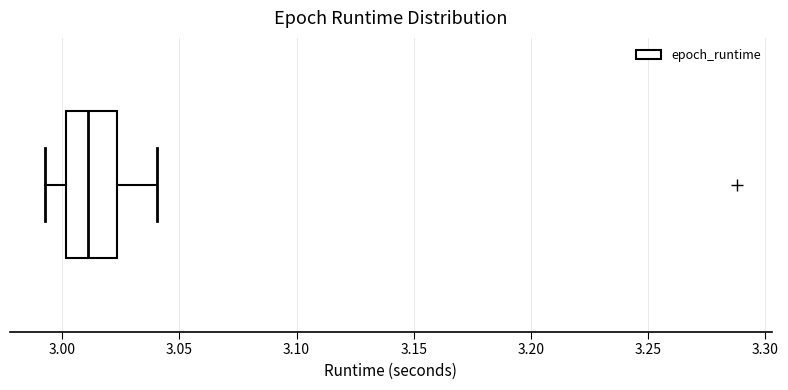

Transcribe this box plot: give where the median line is, the range the box spans, and where the two whiskers end, as read against the x-axis. The values are not printed on the chart, so give them approximately, as read against the axis.

median 3.010, box 3.000 to 3.025, whiskers 2.995 to 3.040